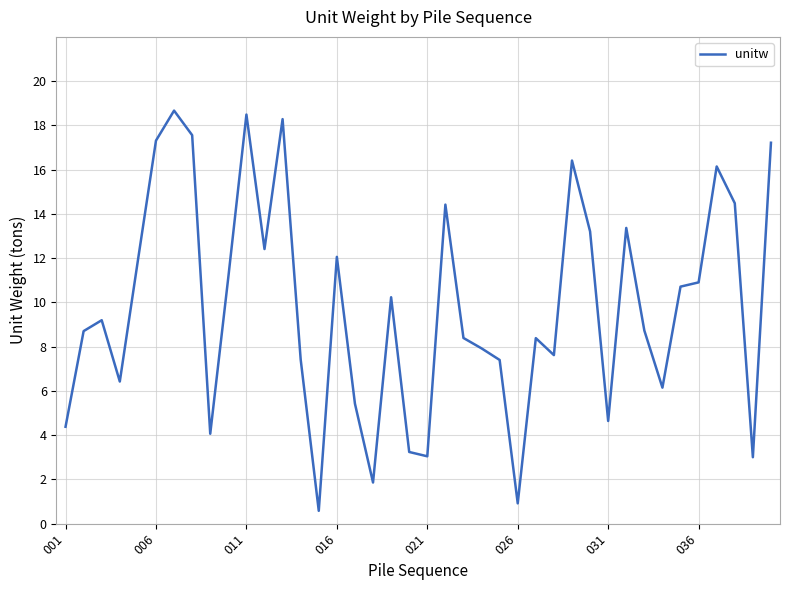

What is the greatest value displayed?

18.7